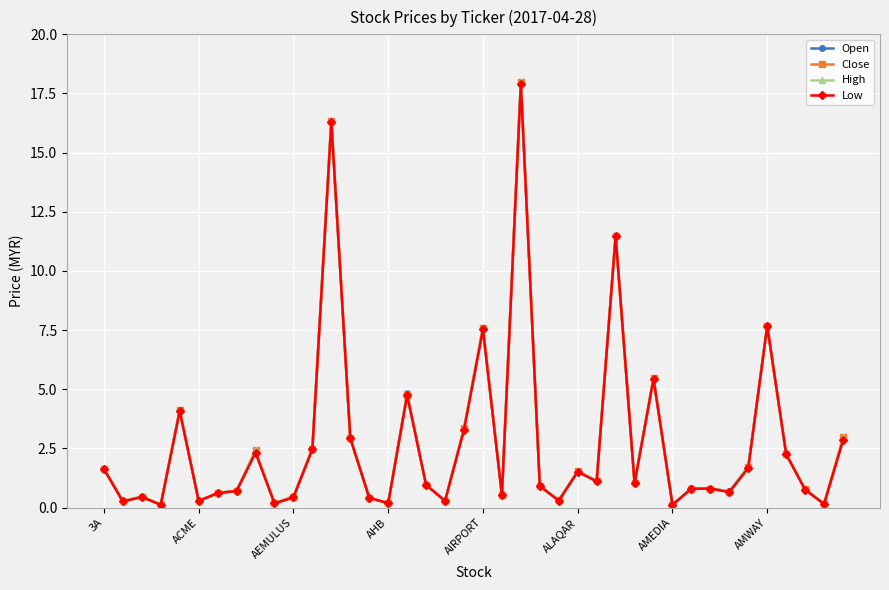

At how many categories does at least one series exceed 9?

3